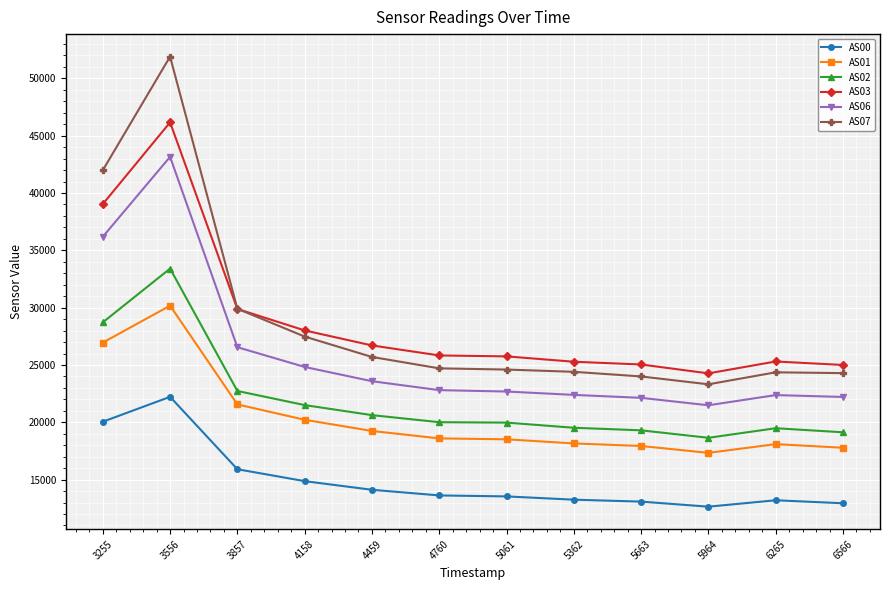

At which category does the chart reach its peak across all series?

3556